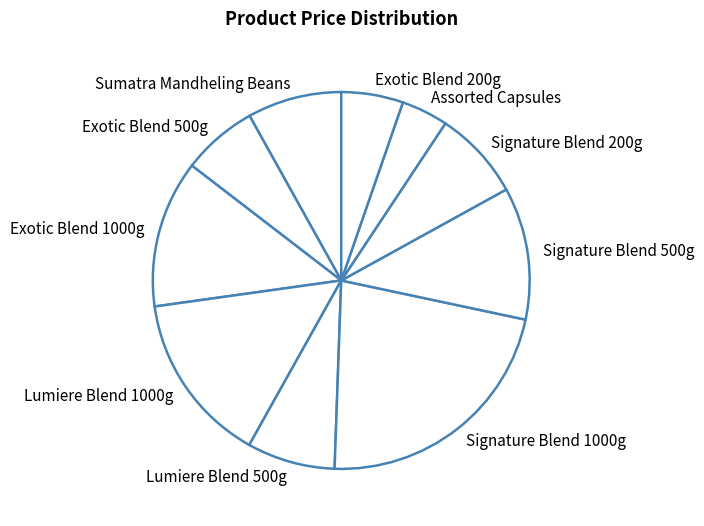

How many segments does this pie chart have?

10